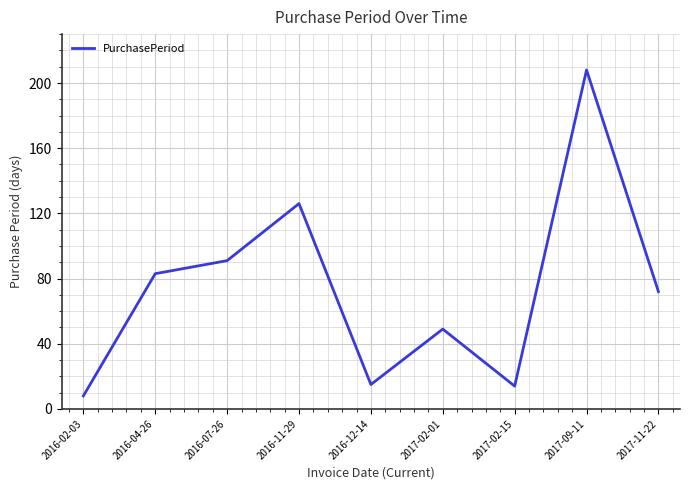

What is the average value?

74